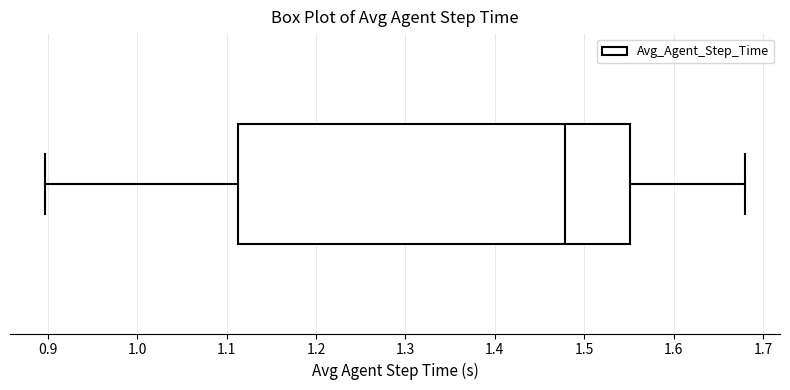

Where is the right edge of the box on the x-axis? The values are not printed on the chart, so give them approximately, as read against the axis.

1.55